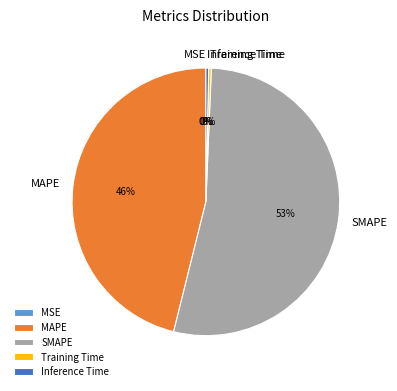

Which slice is the largest?

SMAPE